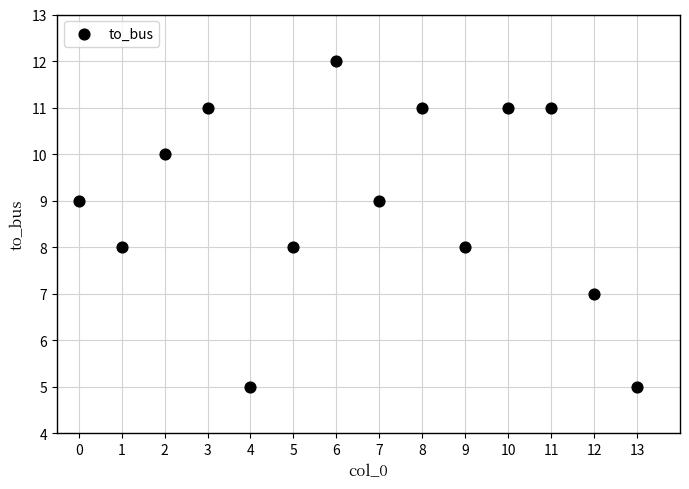

What is the range of Y values (max minus min)?

7